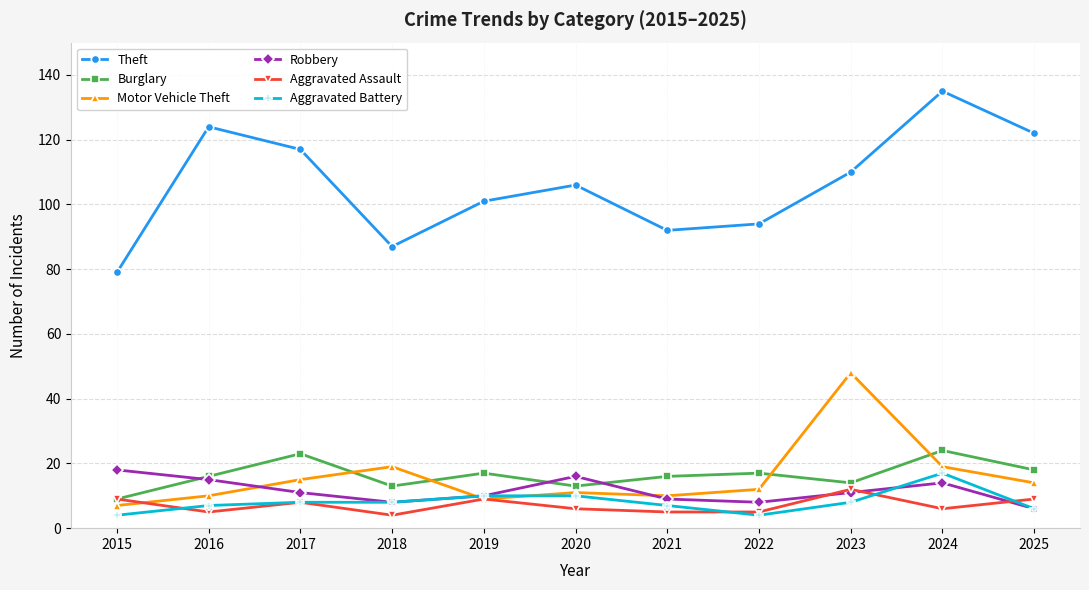

Reading left to right, list all the values displayed in this chart.

Theft: 79	124	117	87	101	106	92	94	110	135	122
Burglary: 9	16	23	13	17	13	16	17	14	24	18
Motor Vehicle Theft: 7	10	15	19	9	11	10	12	48	19	14
Robbery: 18	15	11	8	10	16	9	8	11	14	6
Aggravated Assault: 9	5	8	4	9	6	5	5	12	6	9
Aggravated Battery: 4	7	8	8	10	10	7	4	8	17	6